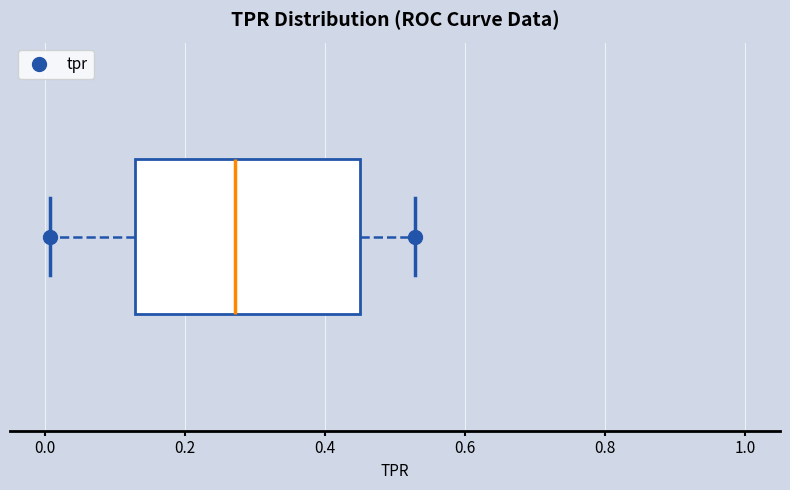

Read this box plot against the x-axis: the position of the median line, the range covered by the box, and the ends of both whiskers. The values are not printed on the chart, so give them approximately, as read against the axis.

median 0.28, box 0.12 to 0.46, whiskers 0.00 to 0.52